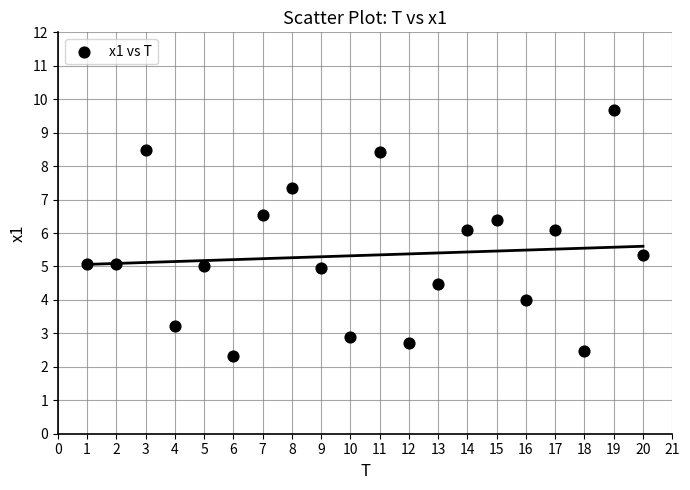

What is the range of X values (max minus min)?

19.0